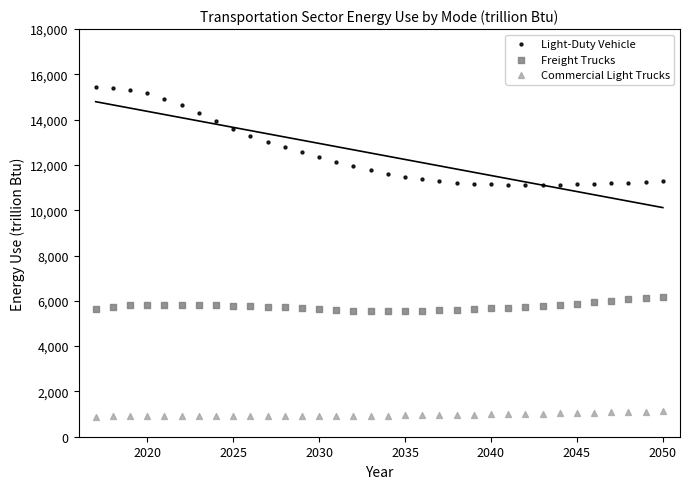

Across all data points, what is the range of X values (max minus min)?

33.0